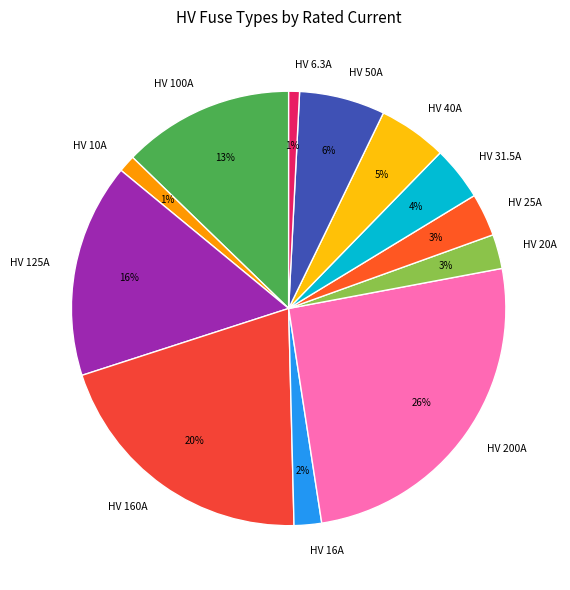

What percentage is the HV 160A slice, to the nearest percent?

20%